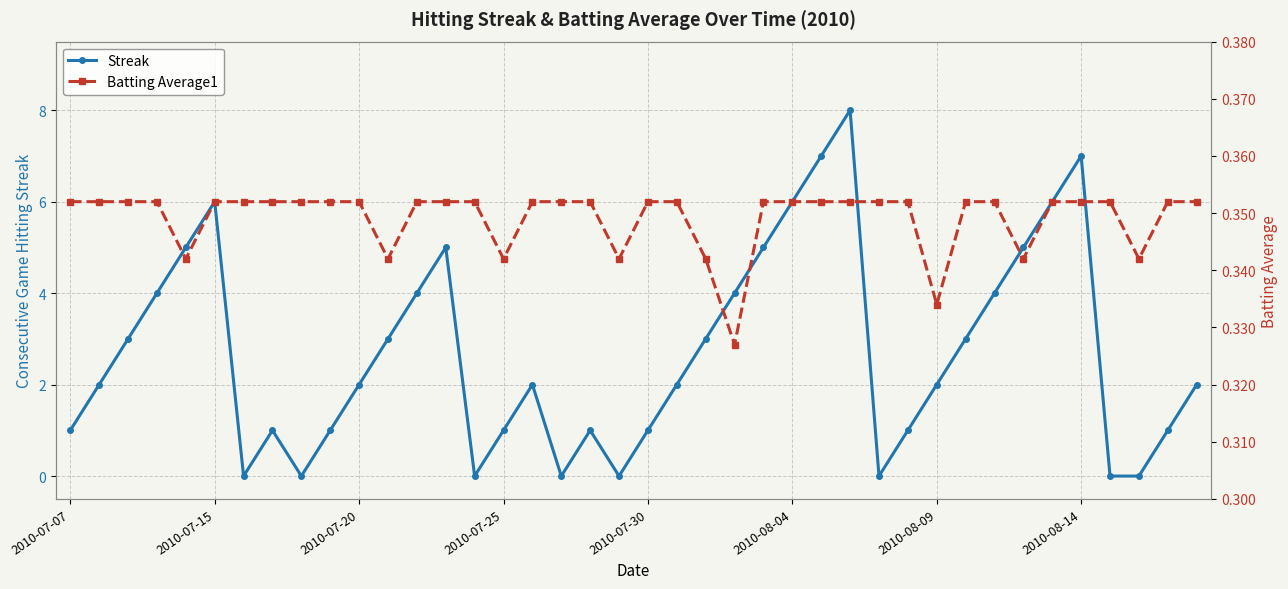

What is the average value of the Batting Average1 series?

0.3